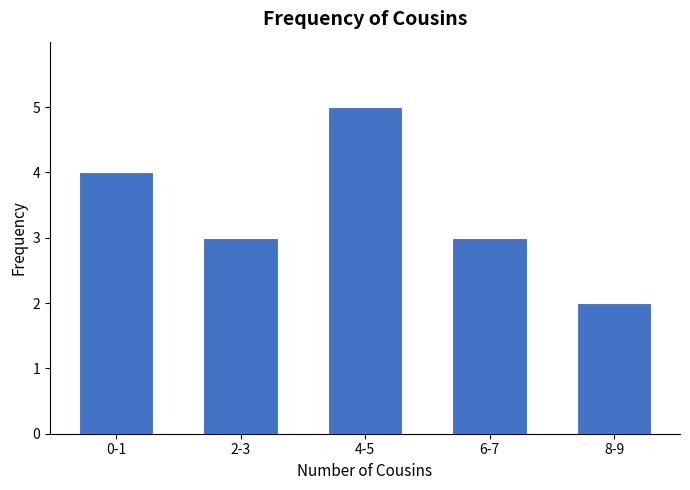

Reading left to right, list all the values displayed in this chart.

4	3	5	3	2